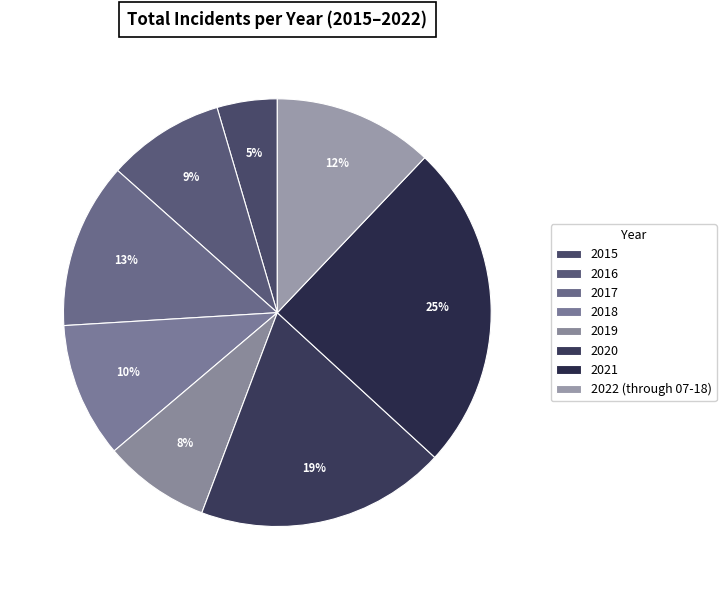

Does 2021 account for over 50% of the chart?

No